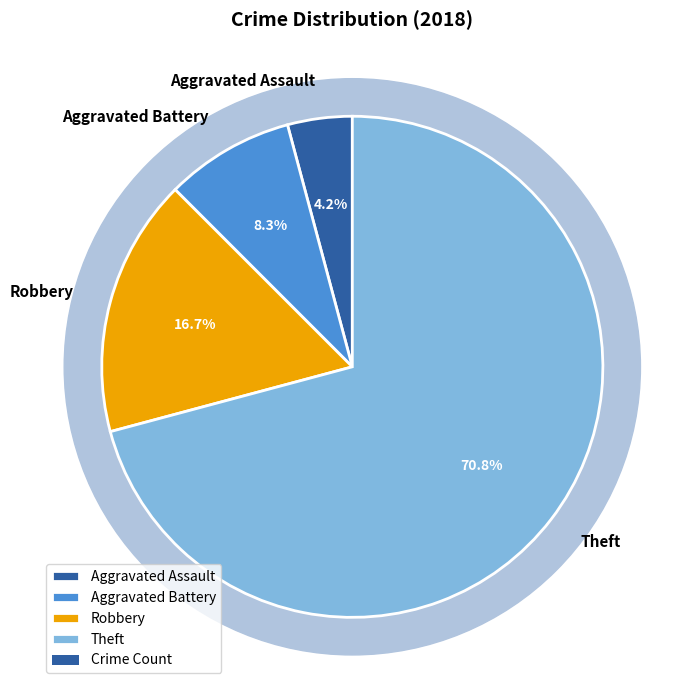

How many slices are in this pie chart?

4